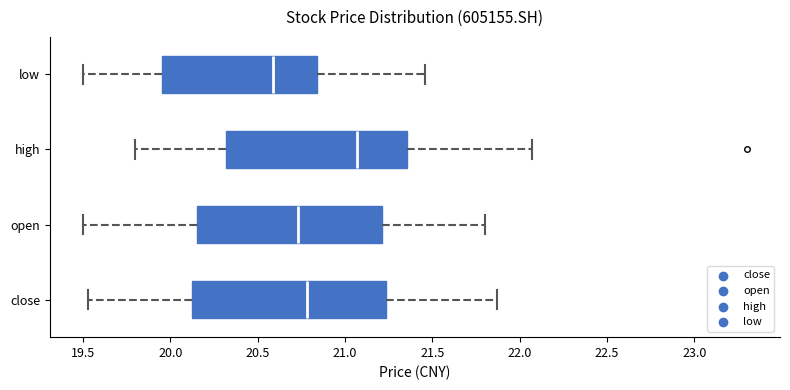

Which box's median line is the furthest to the left?

low